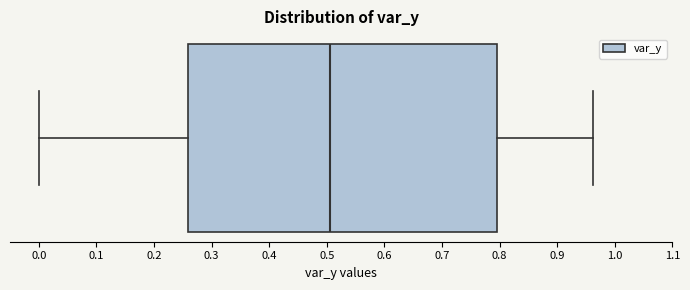

Where is the left edge of the box on the x-axis? The values are not printed on the chart, so give them approximately, as read against the axis.

0.26